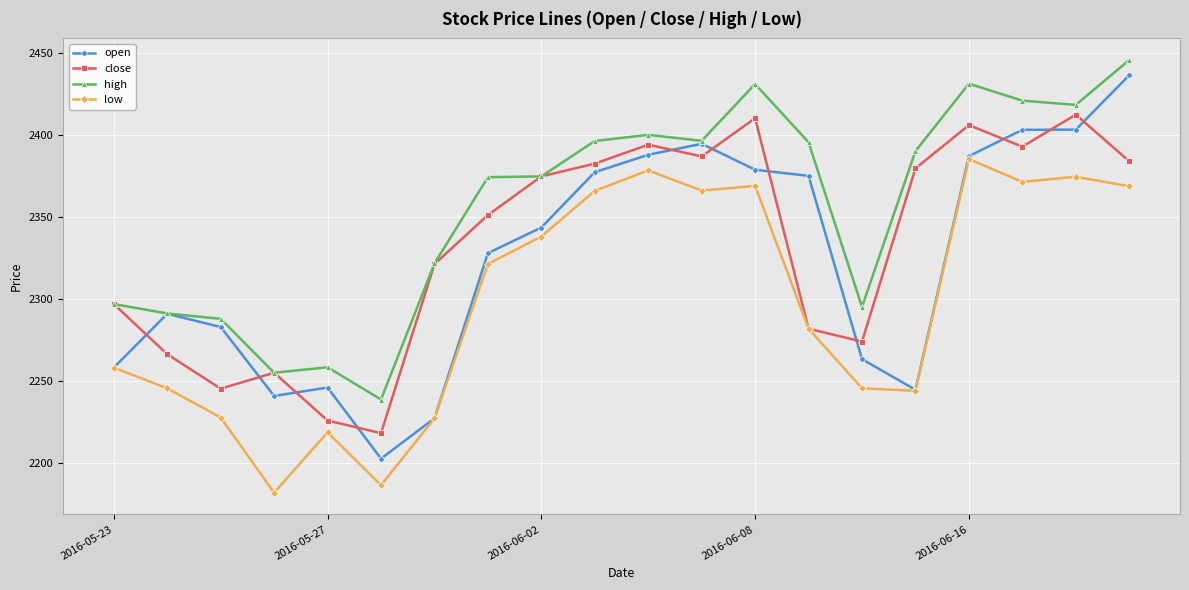

Does the chart have visible grid lines?

Yes